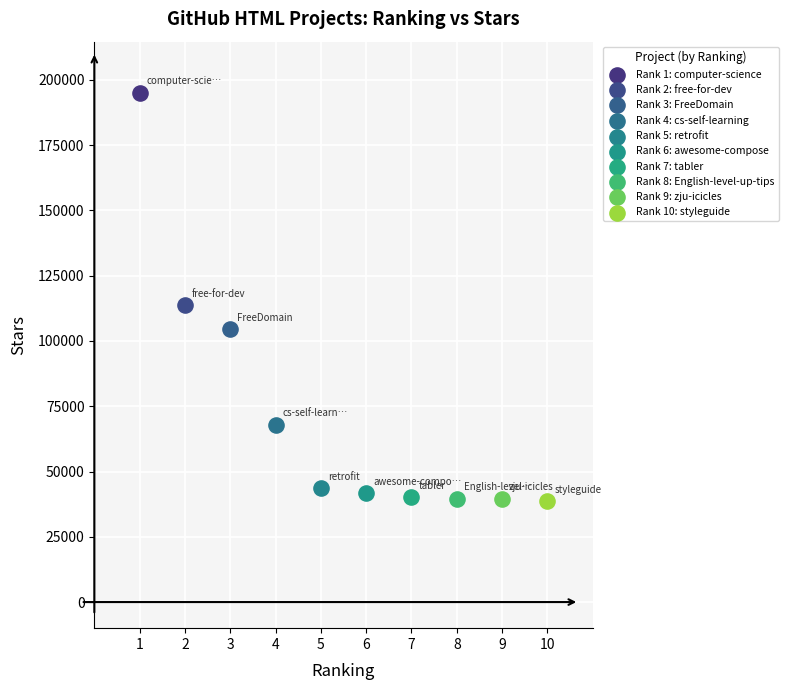

What are all the series names shown in the legend?

Rank 1: computer-science, Rank 2: free-for-dev, Rank 3: FreeDomain, Rank 4: cs-self-learning, Rank 5: retrofit, Rank 6: awesome-compose, Rank 7: tabler, Rank 8: English-level-up-tips, Rank 9: zju-icicles, Rank 10: styleguide